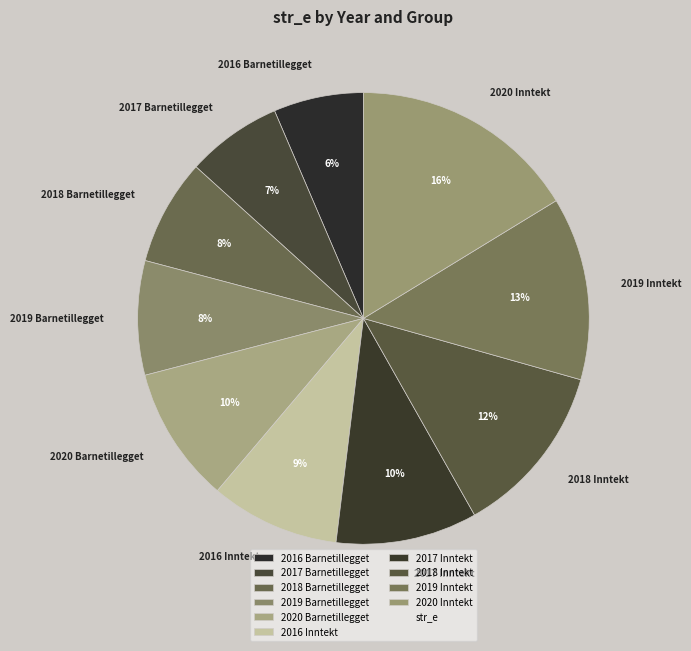

Count the number of slices in the pie.

10